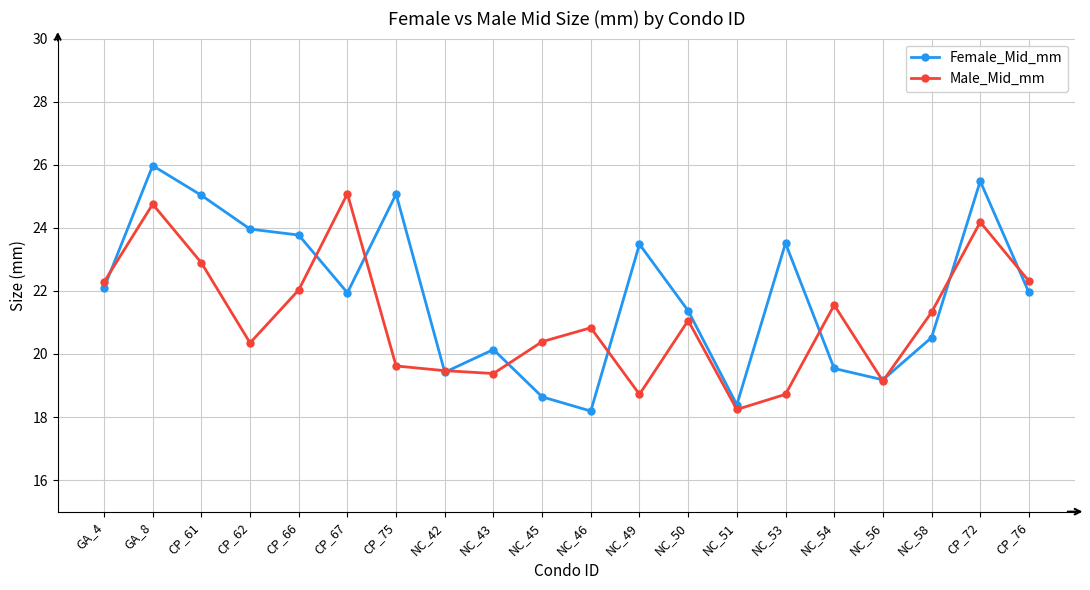

After their last crossing, which series has the higher values: Male_Mid_mm or Female_Mid_mm?

Male_Mid_mm